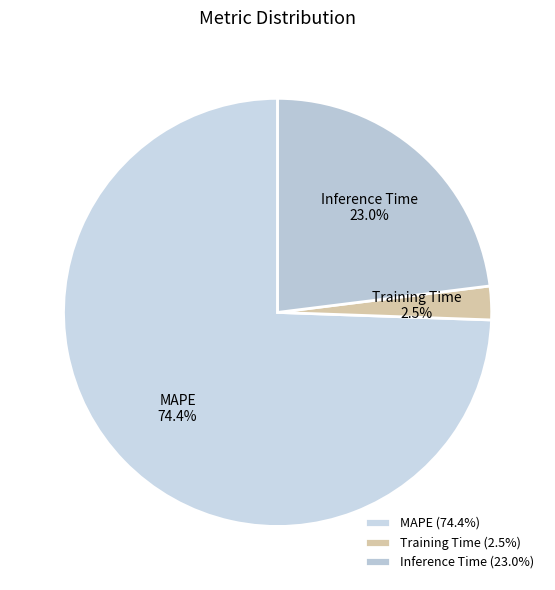

Is it true that Inference Time is 29% of the pie?

False